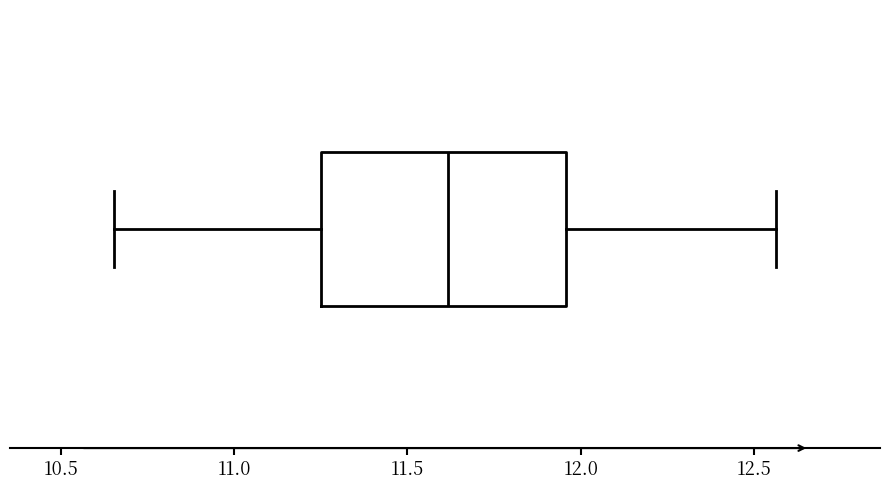

Read this box plot against the x-axis: the position of the median line, the range covered by the box, and the ends of both whiskers. The values are not printed on the chart, so give them approximately, as read against the axis.

median 11.60, box 11.25 to 11.95, whiskers 10.65 to 12.55